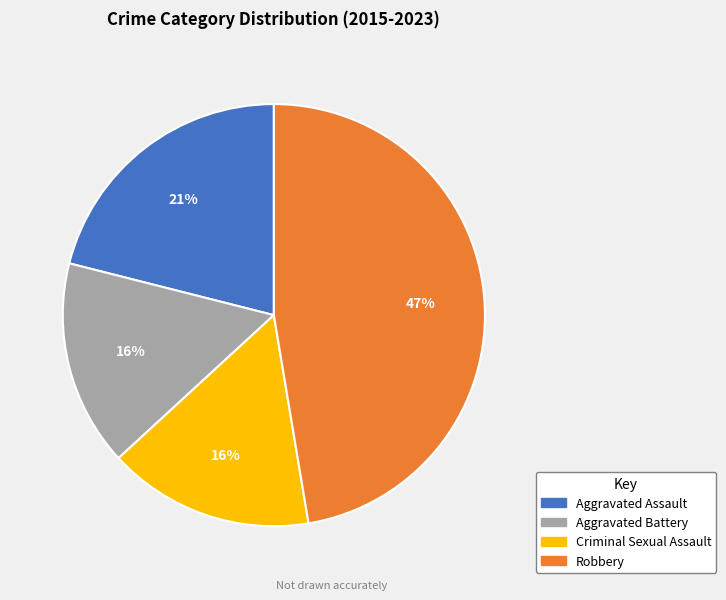

What percentage is the Criminal Sexual Assault slice, to the nearest percent?

16%